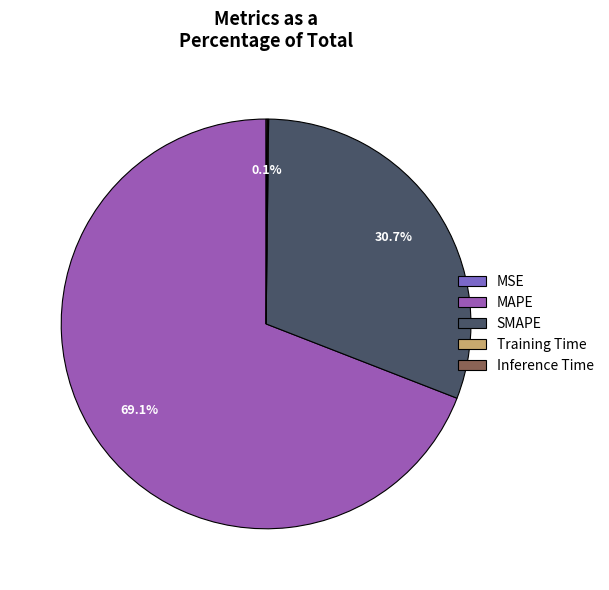

Which slice represents more than half of the pie?

MAPE